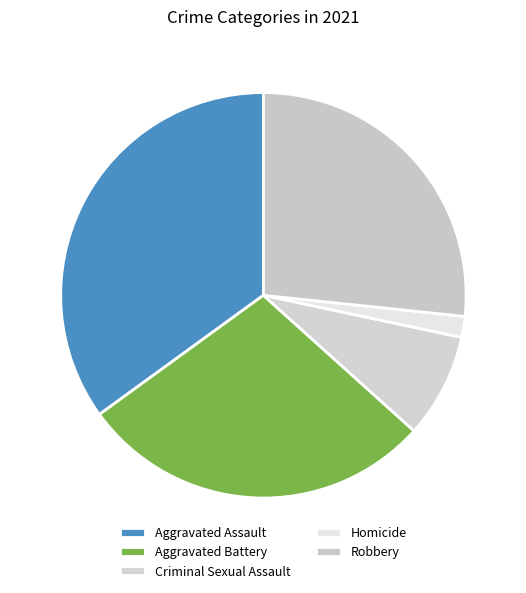

To the nearest percent, what is the difference between the largest and smallest slice percentages?

33%